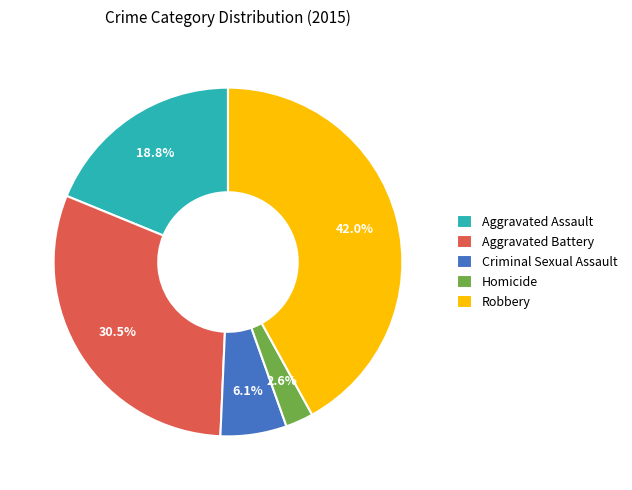

Approximately how many times larger is the value at Homicide compared to Aggravated Battery?

0.1